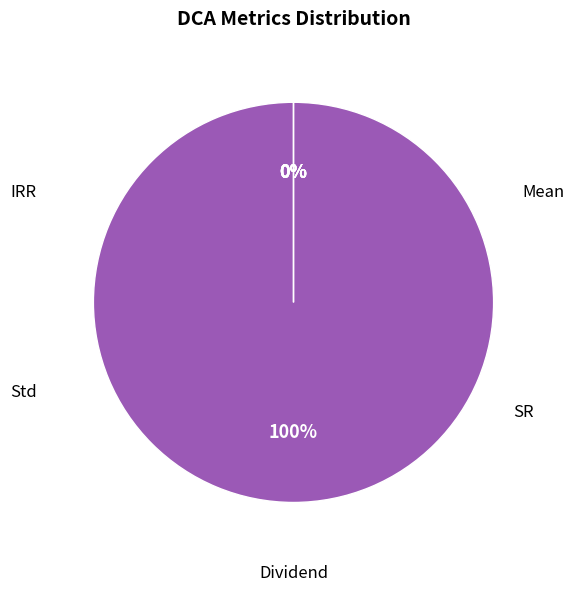

To the nearest percent, what is the difference between the Std and Dividend slice percentages?

100%